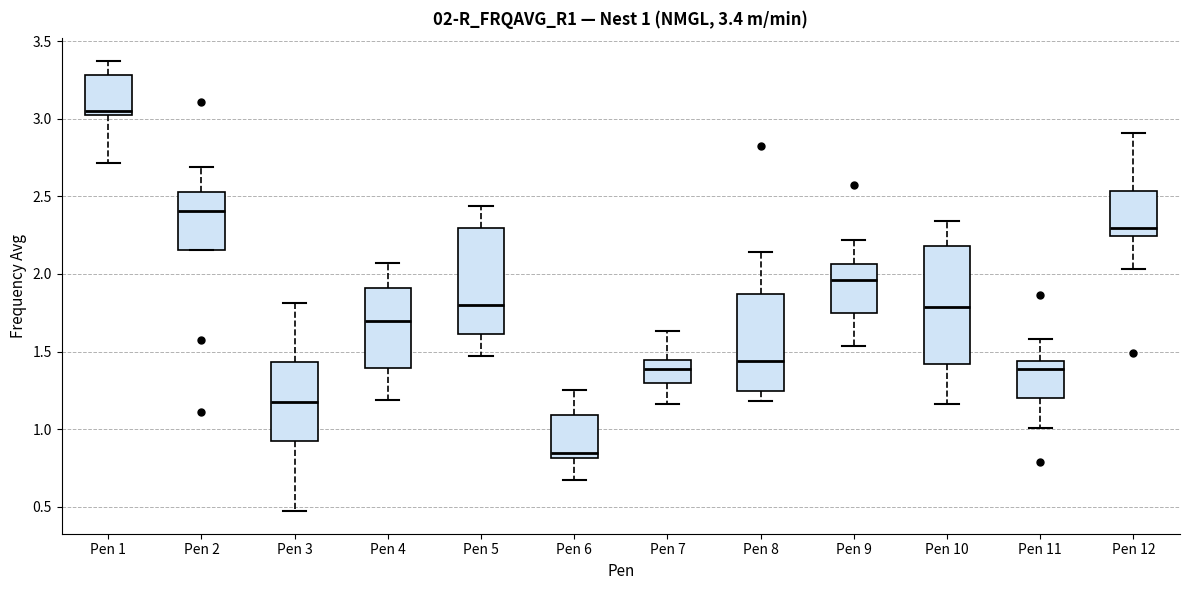

Comparing the boxes themselves (not the whiskers), which one is the tallest?

Pen 10